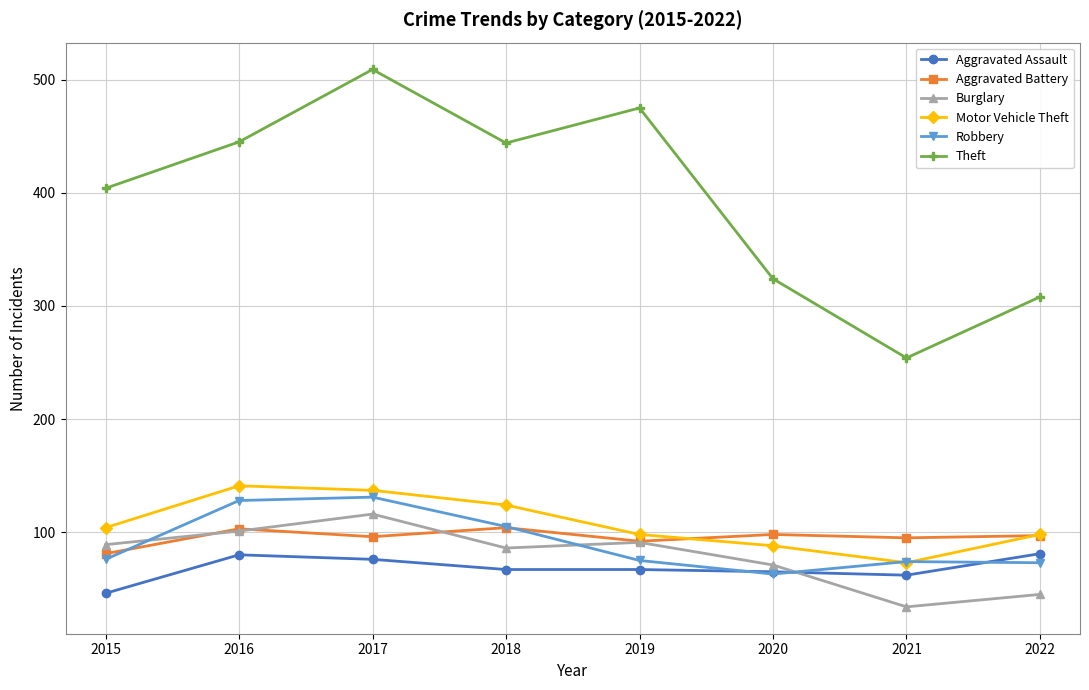

What value does the Theft series have at 2020?

324